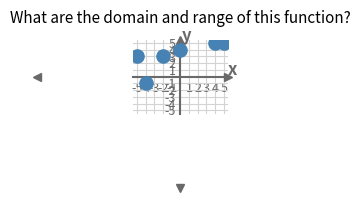

What is the average Y value?

3